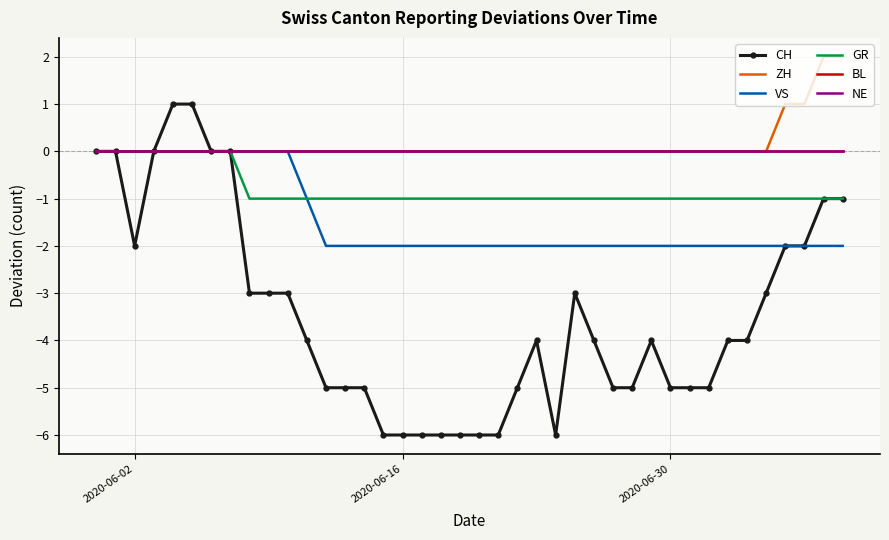

What are all the series names shown in the legend?

CH, ZH, VS, GR, BL, NE